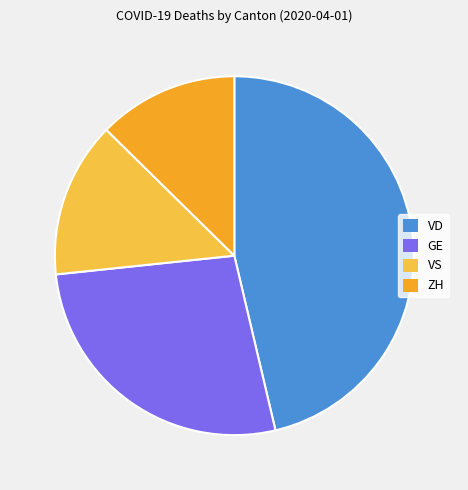

Is the sum of VD and ZH greater than half?

Yes